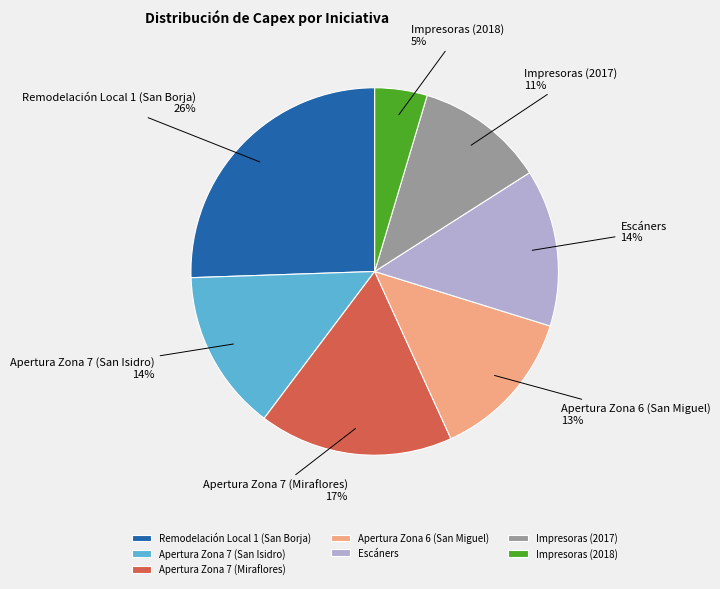

To the nearest percent, what portion does Remodelación Local 1 (San Borja) represent?

26%